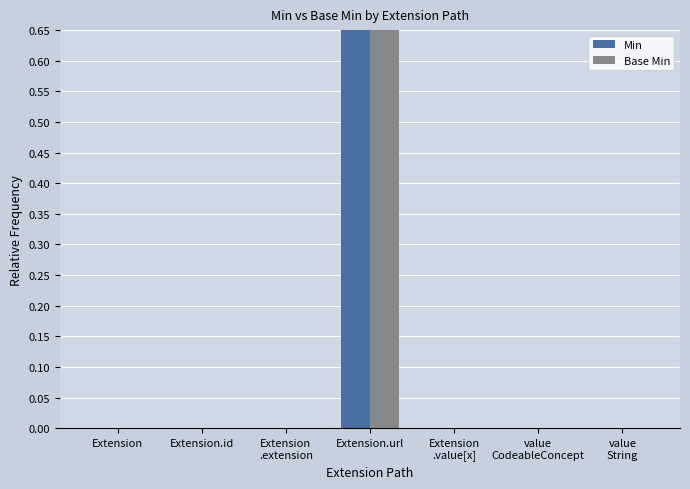

Are the bars horizontal?

No